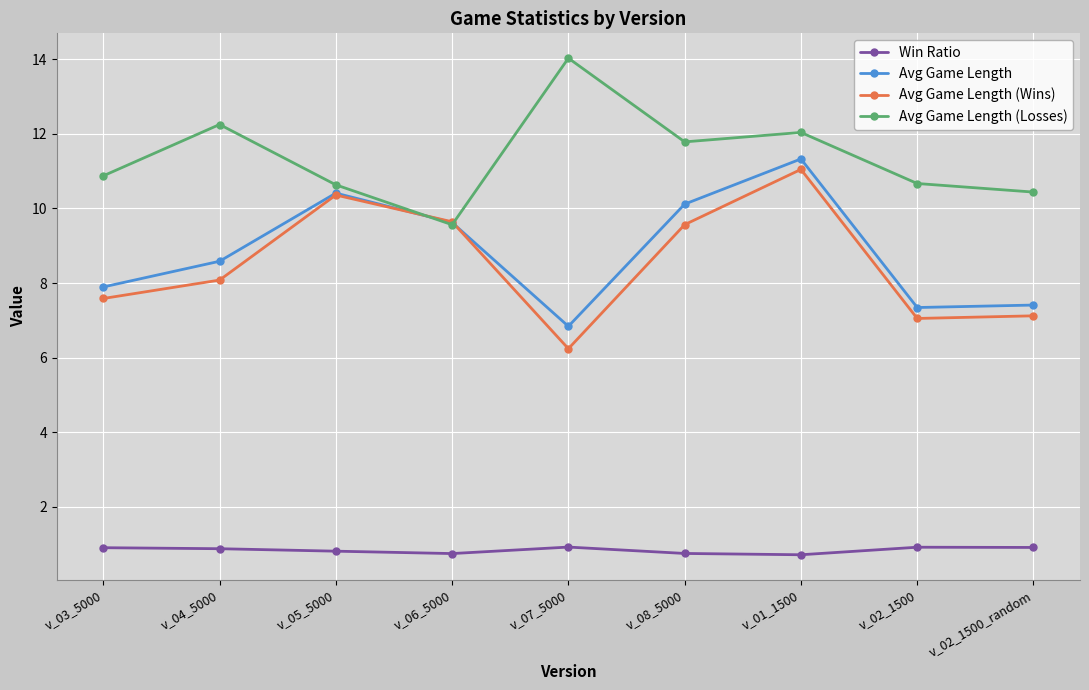

Count the number of categories in the chart.

9